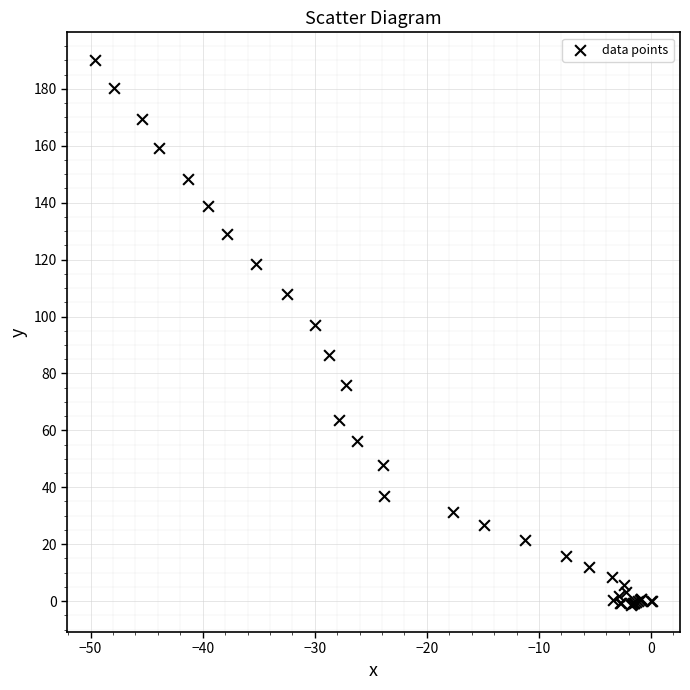

What Y value in the scatter plot is closest to 94?

96.9